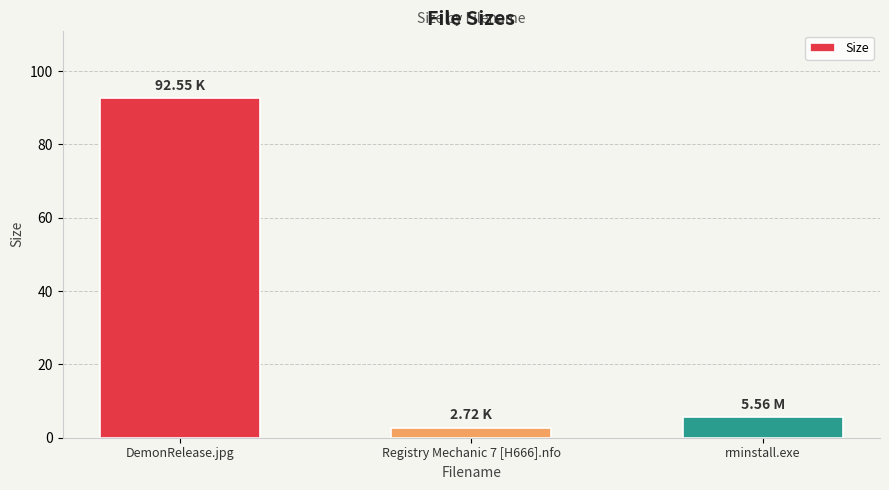

Which label corresponds to the largest value in the chart?

DemonRelease.jpg